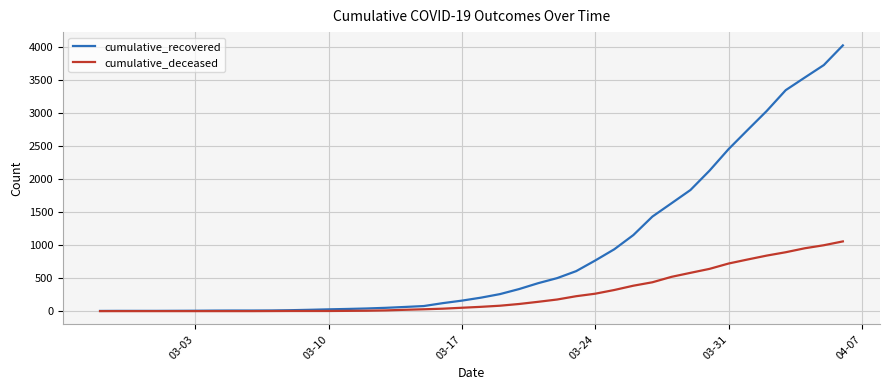

What is the maximum value for cumulative_deceased?

1056